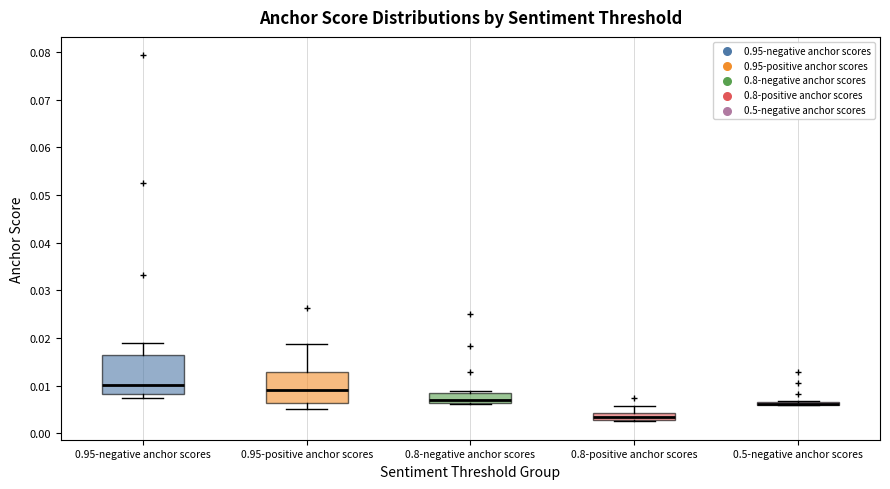

Where is the lower edge of the box for 0.95-negative anchor scores on the y-axis? The values are not printed on the chart, so give them approximately, as read against the axis.

0.008